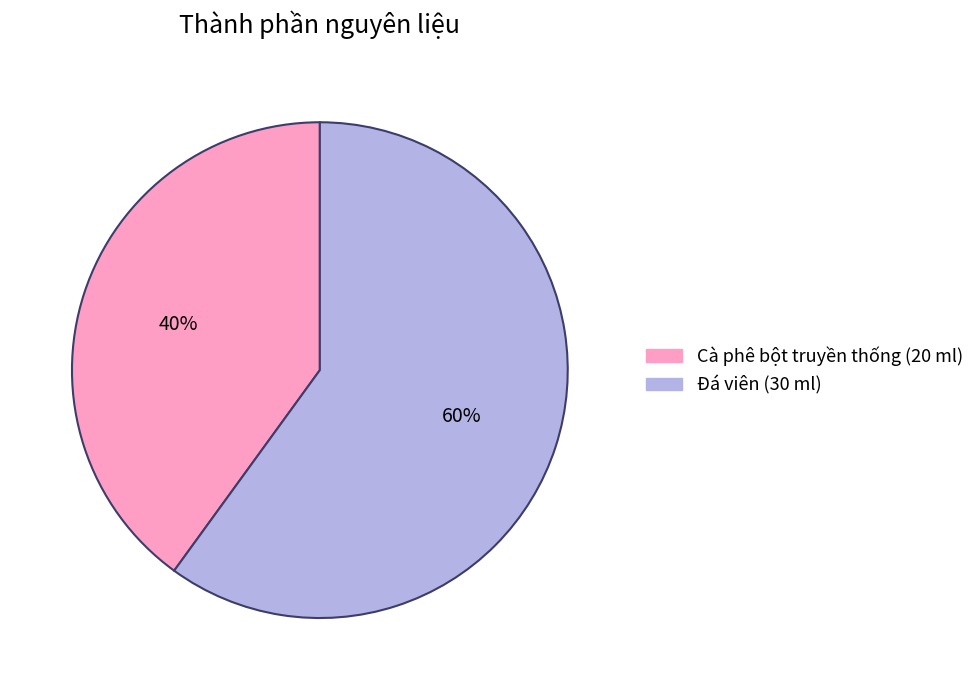

Which slice represents more than half of the pie?

Đá viên